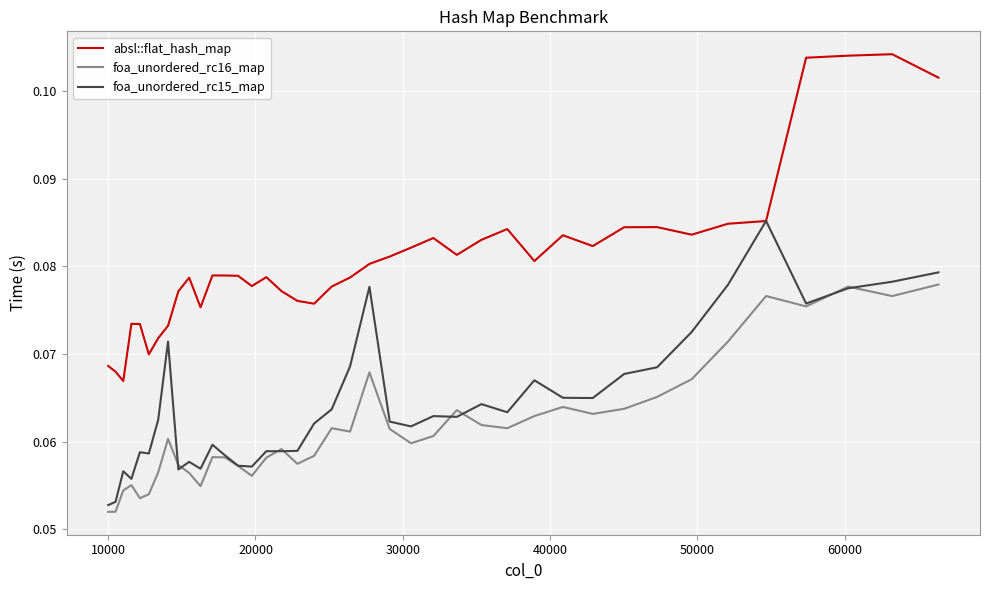

Which series has the largest range (max minus min)?

absl::flat_hash_map